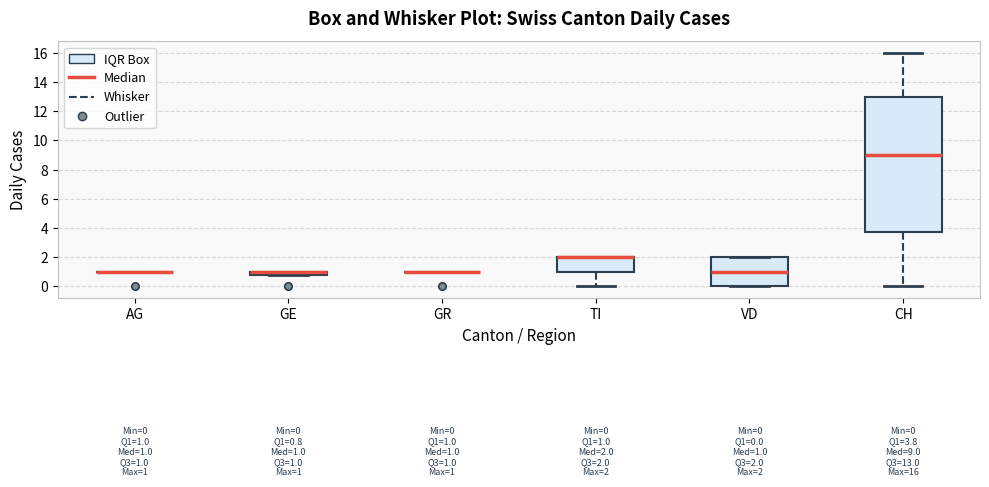

Comparing the boxes themselves (not the whiskers), which one is the tallest?

CH